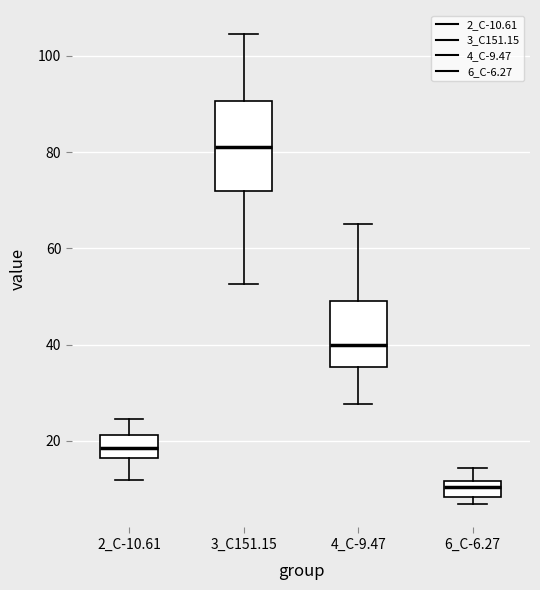

Reading left to right, read every box against the y-axis: the position of its median line, the range the box covers, and the ends of its whiskers. The values are not printed on the chart, so give them approximately, as read against the axis.

2_C-10.61: median 18, box 16 to 22, whiskers 12 to 24
3_C151.15: median 82, box 72 to 90, whiskers 52 to 104
4_C-9.47: median 40, box 36 to 50, whiskers 28 to 66
6_C-6.27: median 10, box 8 to 12, whiskers 6 to 14